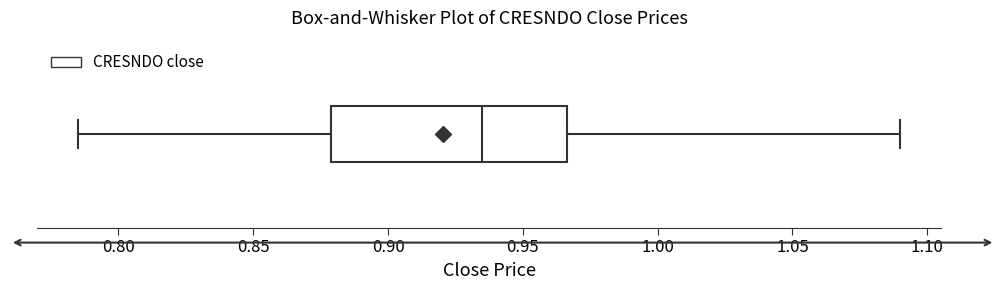

Read this box plot against the x-axis: the position of the median line, the range covered by the box, and the ends of both whiskers. The values are not printed on the chart, so give them approximately, as read against the axis.

median 0.935, box 0.880 to 0.965, whiskers 0.785 to 1.090